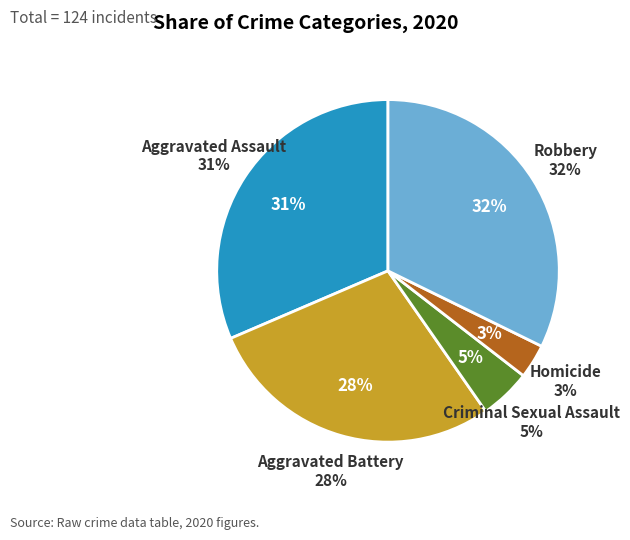

Rank the categories by value from lowest to highest.

Homicide, Criminal Sexual Assault, Aggravated Battery, Aggravated Assault, Robbery